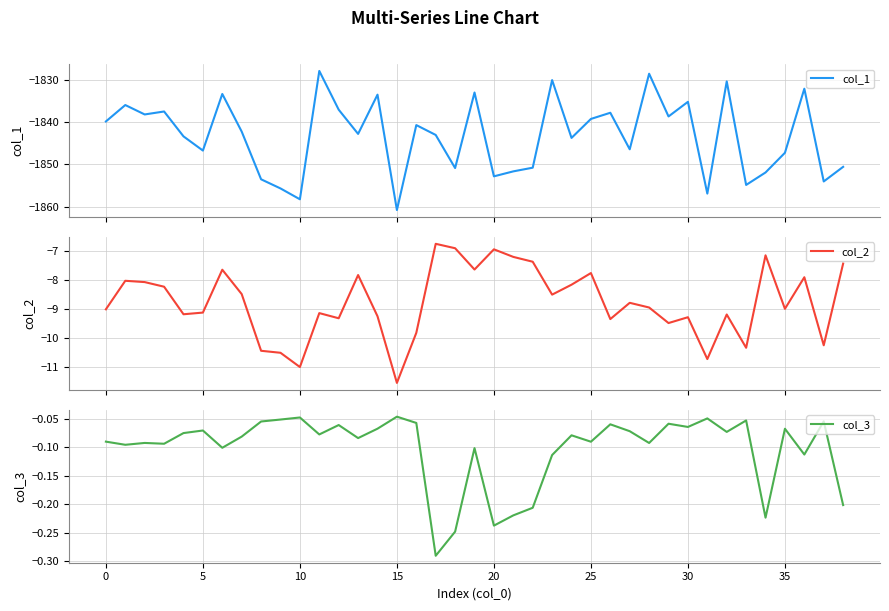

What is the sum of all col_3 values?

-4.0